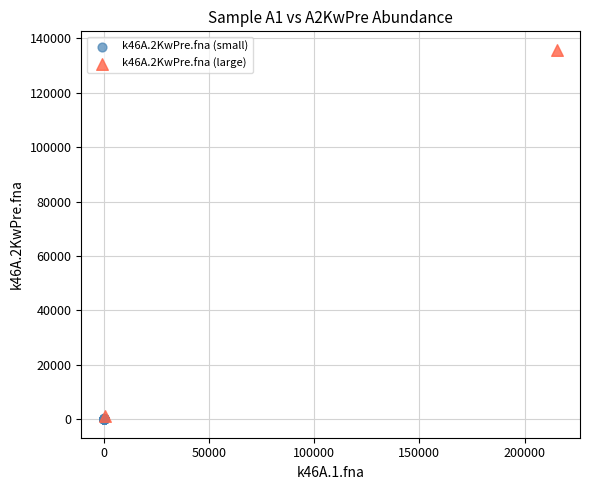

What are all the series names shown in the legend?

k46A.2KwPre.fna (small), k46A.2KwPre.fna (large)